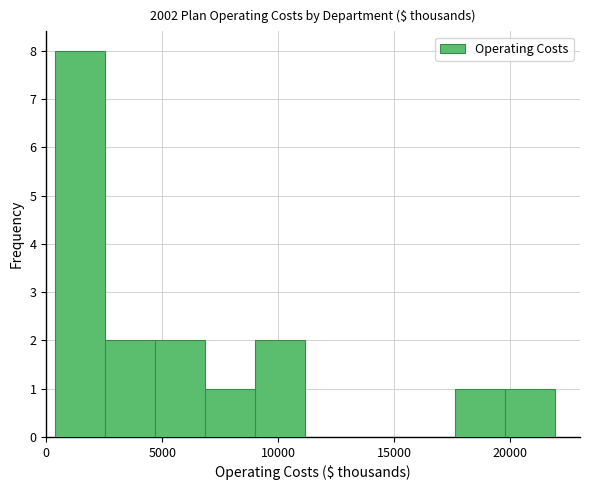

Reading left to right, transcribe this chart: for each bar, give the range it covers on the x-axis and its height. Neither the bar edges nor the heights are printed on the chart, so give them approximately, as read against the axes.

500 to 2500: 8
2500 to 4500: 2
4500 to 7000: 2
7000 to 9000: 1
9000 to 11000: 2
11000 to 13500: 0
13500 to 15500: 0
15500 to 17500: 0
17500 to 20000: 1
20000 to 22000: 1